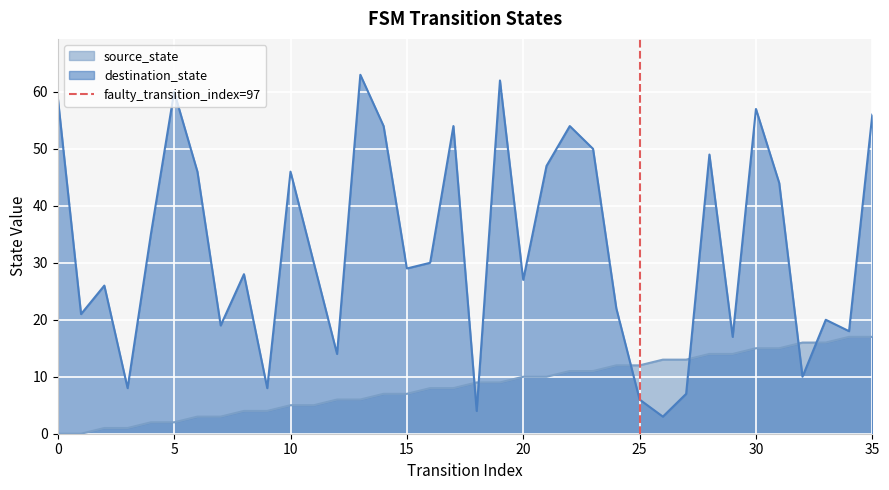

The source_state series shows 15 at 20. True or false?

False